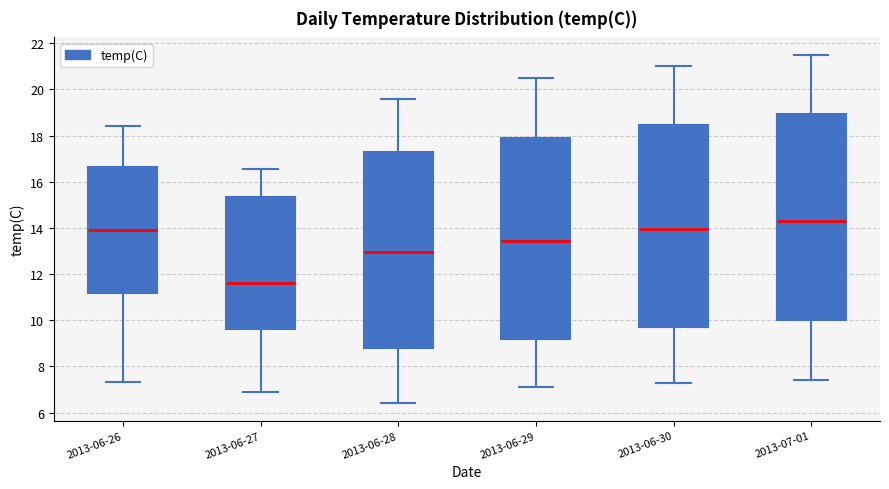

Which box is the tallest, from its lower edge to its upper edge?

2013-07-01